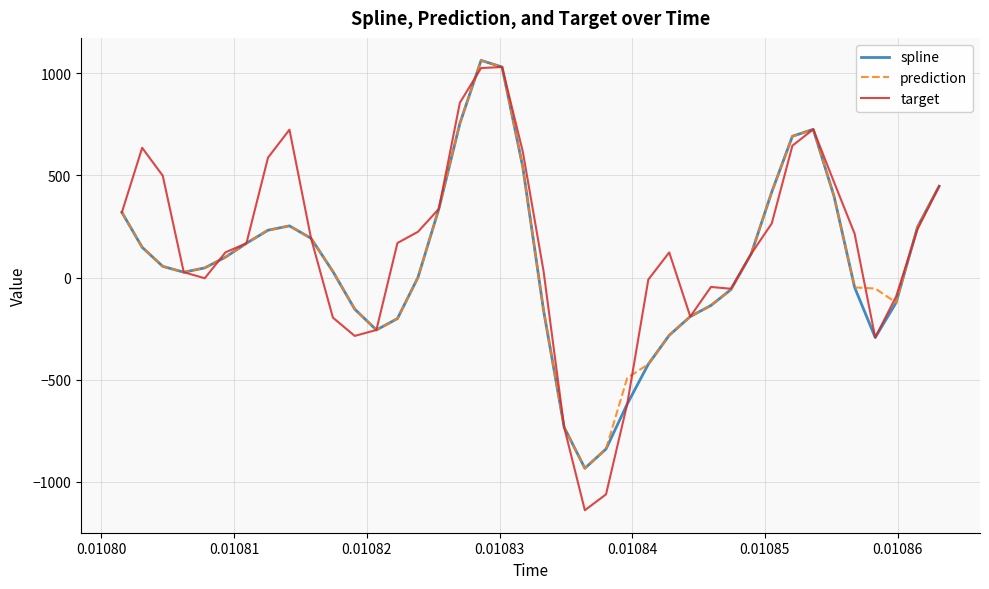

What is the minimum value for prediction?

-932.9